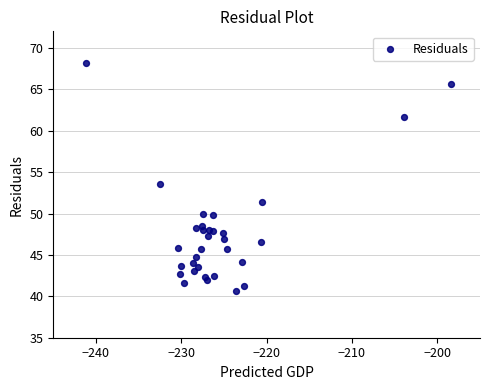

What Y value in the scatter plot is closest to 54?

53.5